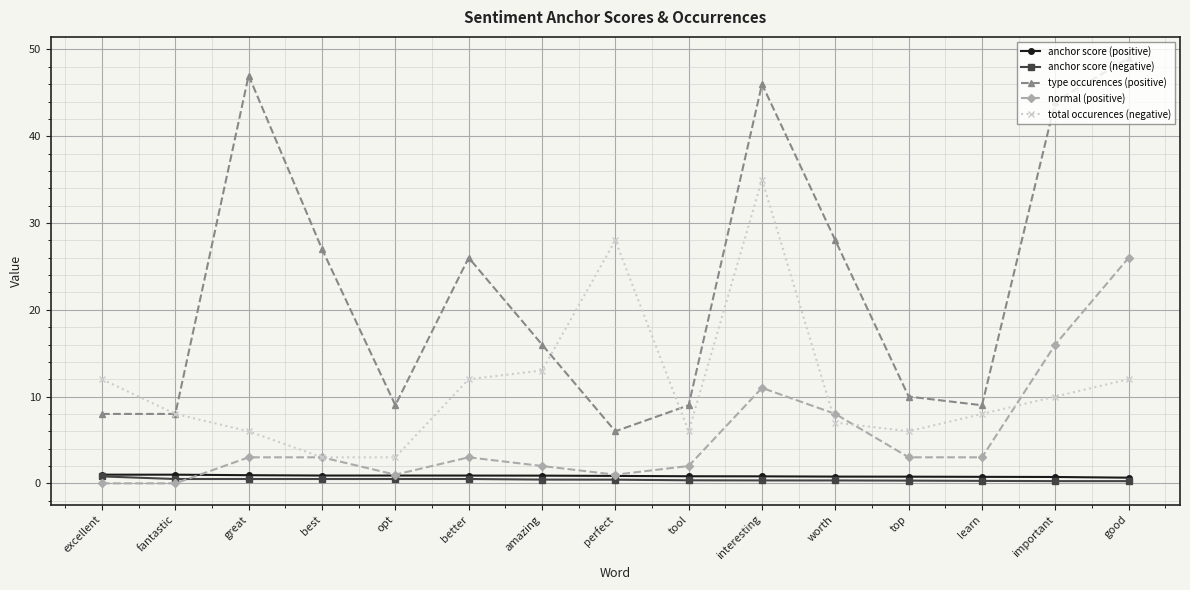

Where is type occurences (positive) nearest to the value 27?

best